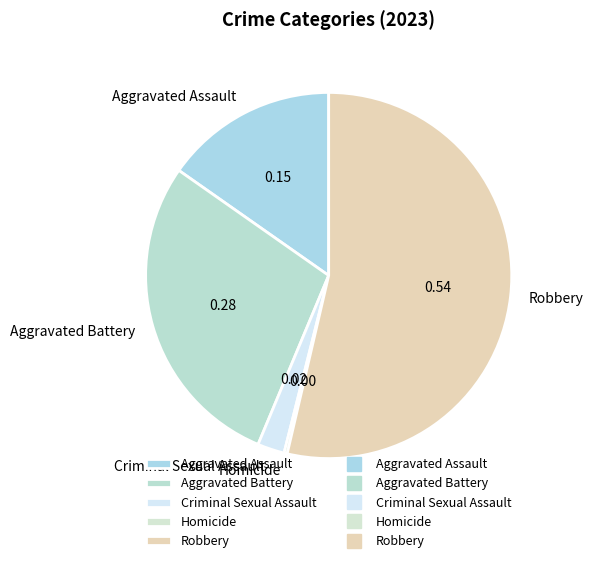

Is the sum of Criminal Sexual Assault and Aggravated Battery greater than half?

No